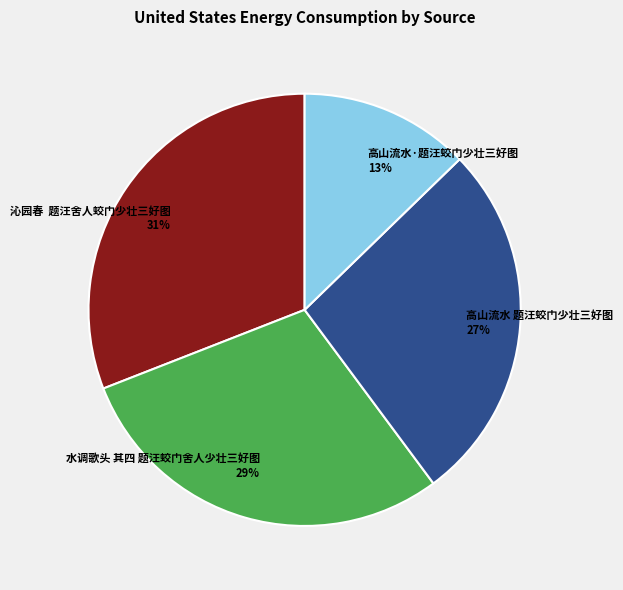

Is 高山流水·题汪蛟门少壮三好图 the majority of the pie?

No